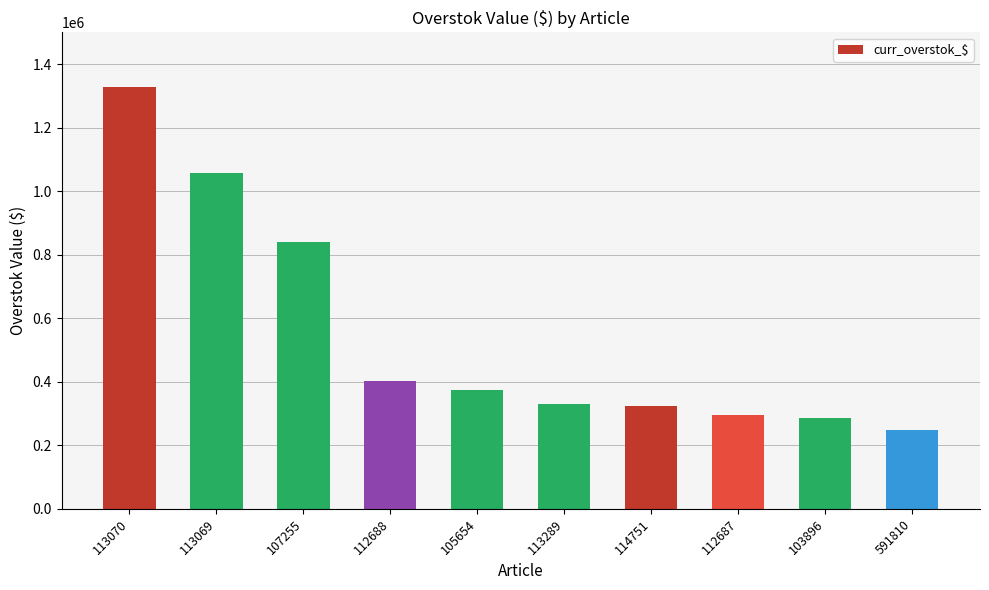

At which label is the value closest to 787364?

107255